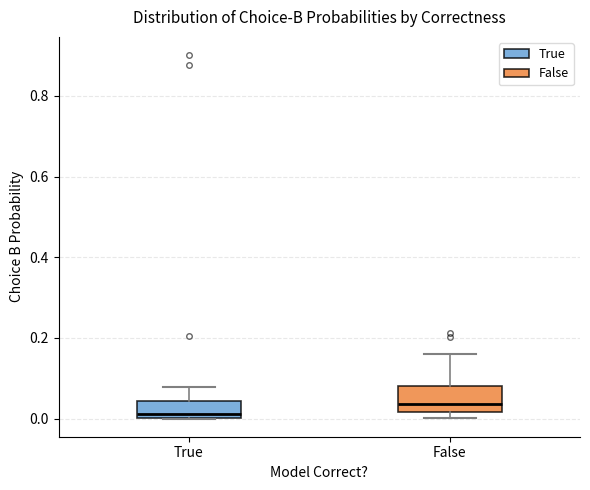

Comparing the boxes themselves (not the whiskers), which one is the tallest?

False